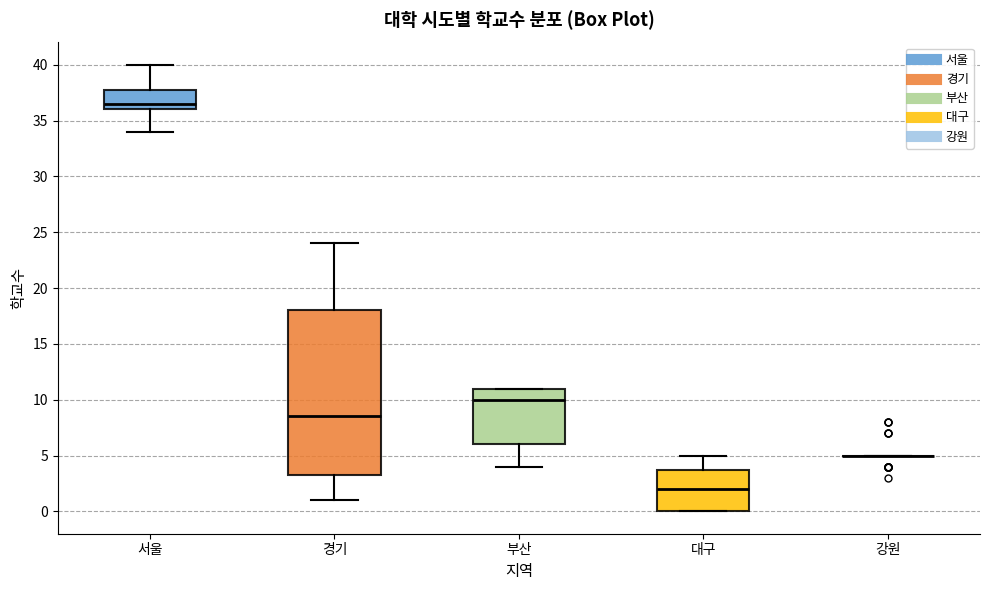

Where is the upper edge of the box for 부산 on the y-axis? The values are not printed on the chart, so give them approximately, as read against the axis.

11.0